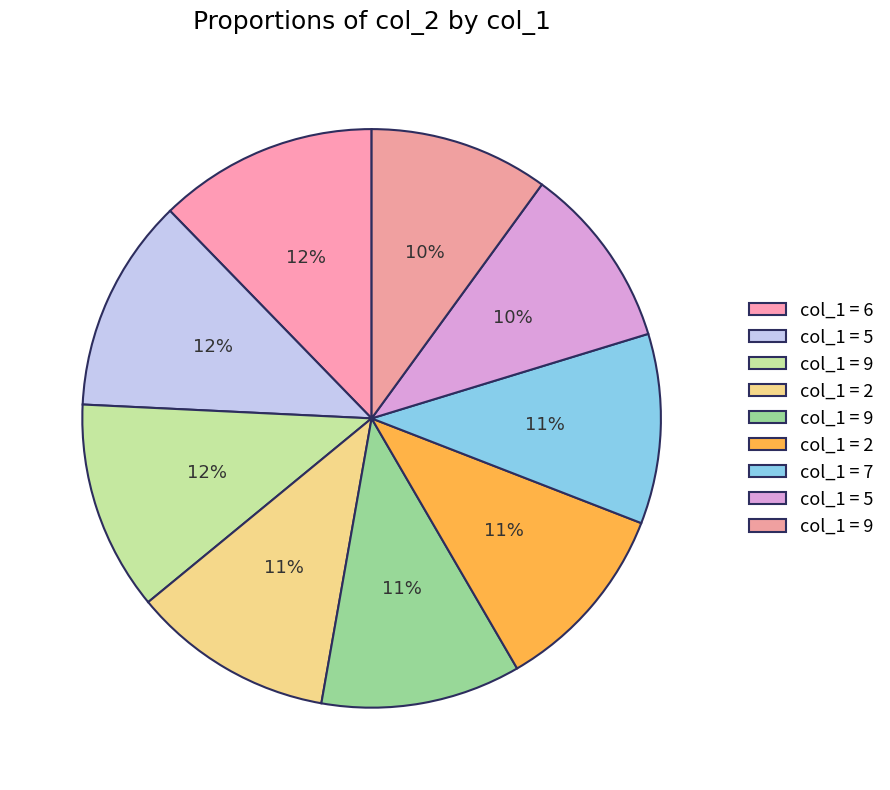

What is the smallest slice in the pie chart?

9